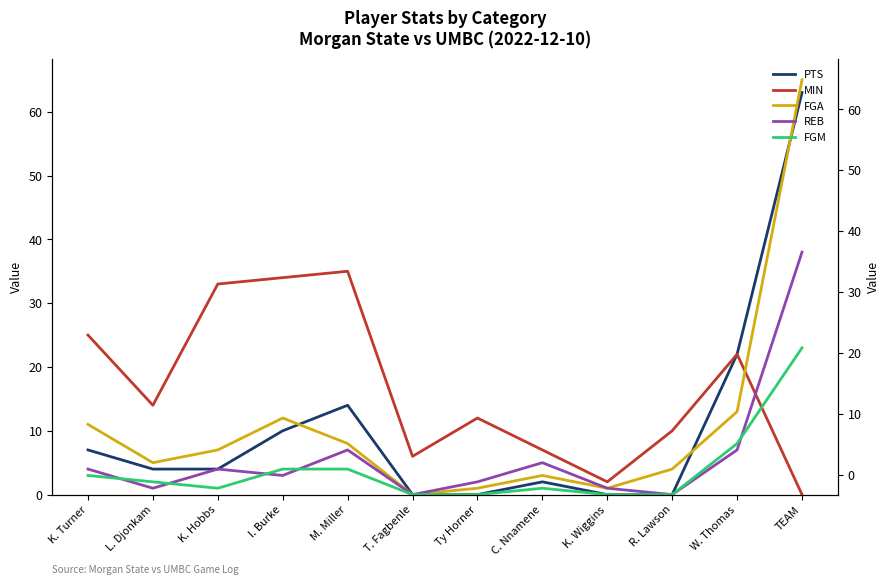

The value of FGA at Ty Horner is 1. True or false?

True